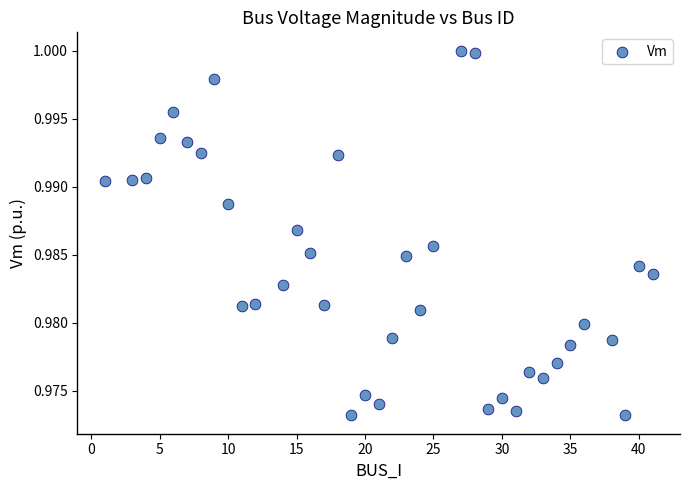

What is the range of X values (max minus min)?

40.0